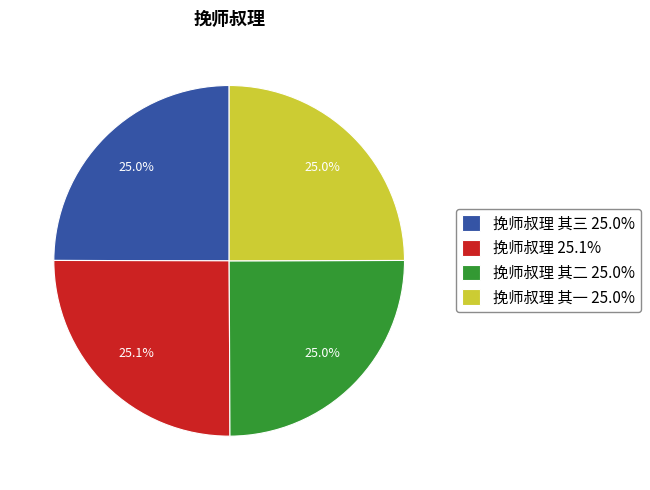

Combined, do 挽师叔理 其一 25.0% and 挽师叔理 其三 25.0% account for over 50%?

No